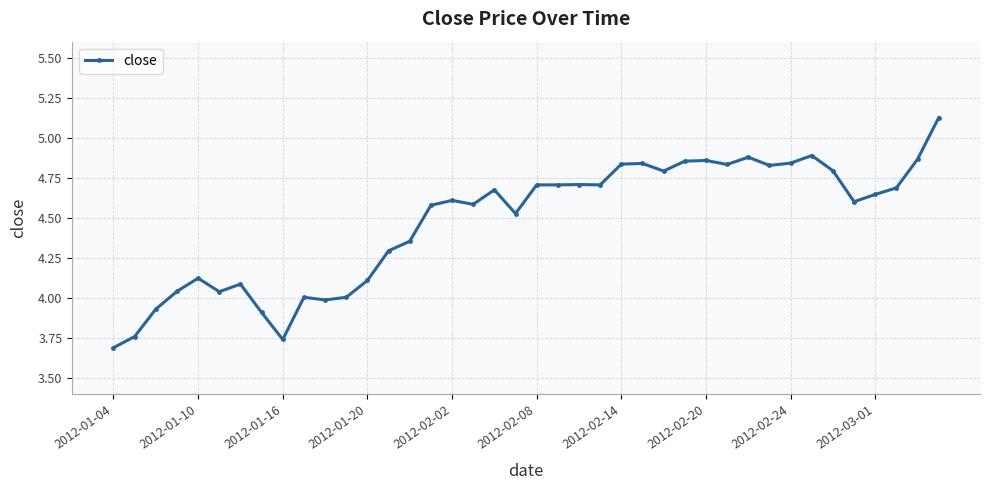

What is the difference between the second highest and second lowest values?

1.1